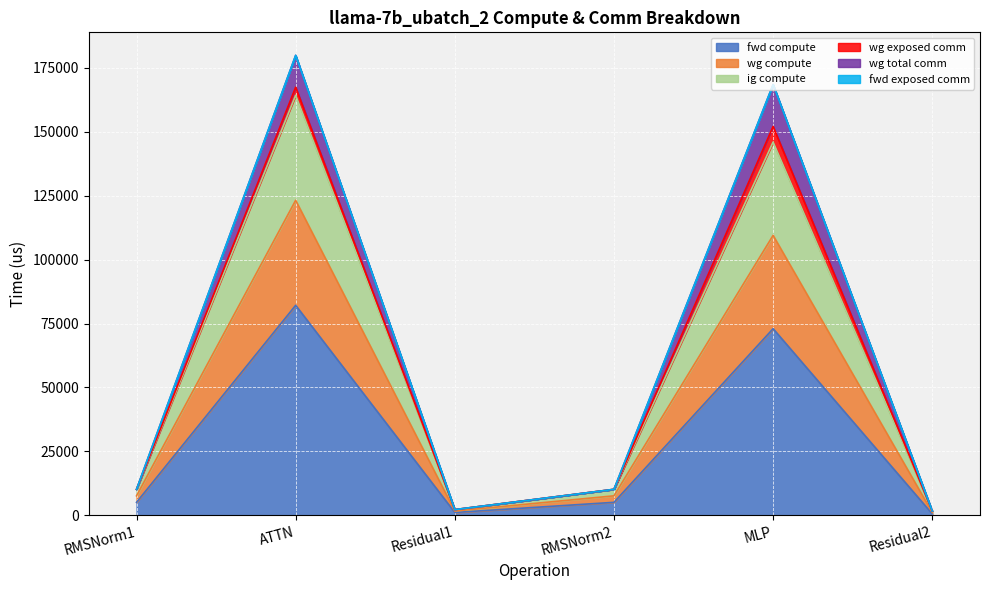

Where is wg compute nearest to the value 82973?

MLP